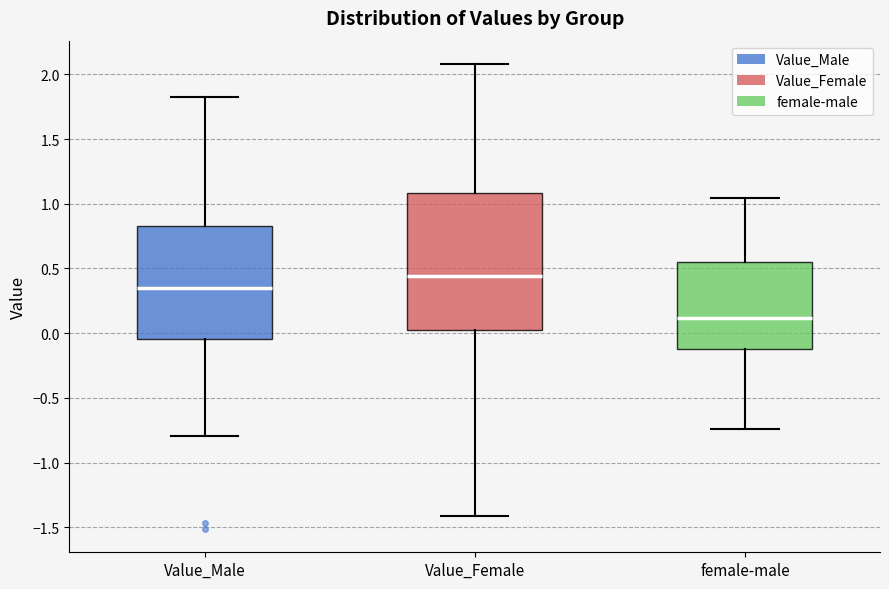

Reading left to right, transcribe this box plot: for each box, give where its median line is, the range the box spans, and where its two whiskers end, as read against the y-axis. The values are not printed on the chart, so give them approximately, as read against the axis.

Value_Male: median 0.35, box -0.05 to 0.80, whiskers -0.80 to 1.80
Value_Female: median 0.45, box 0.00 to 1.10, whiskers -1.40 to 2.10
female-male: median 0.10, box -0.10 to 0.55, whiskers -0.75 to 1.05